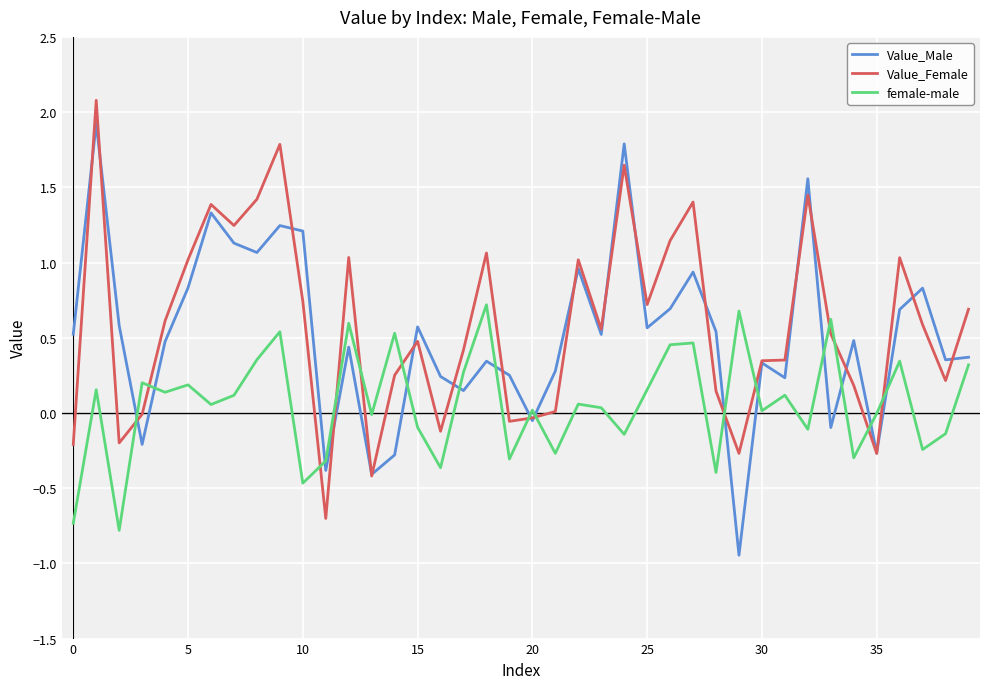

Count the number of categories in the chart.

40